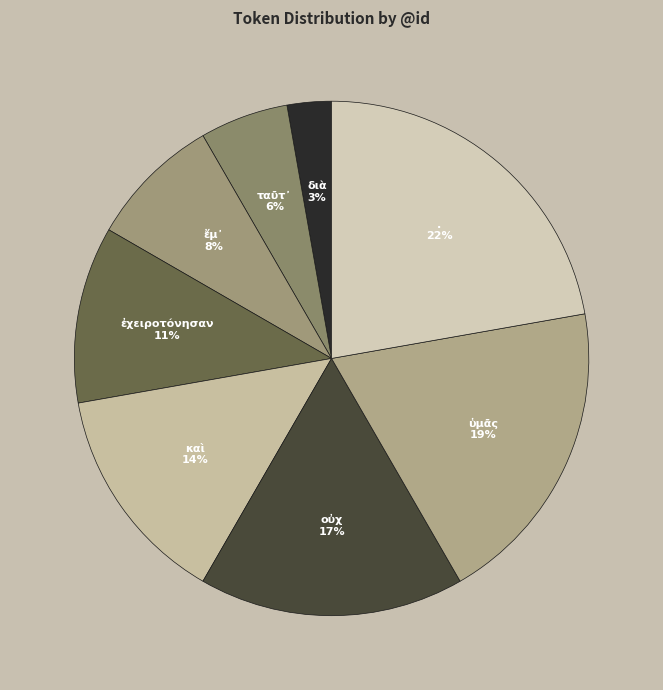

The ἐχειροτόνησαν slice represents 11% of the pie. True or false?

True